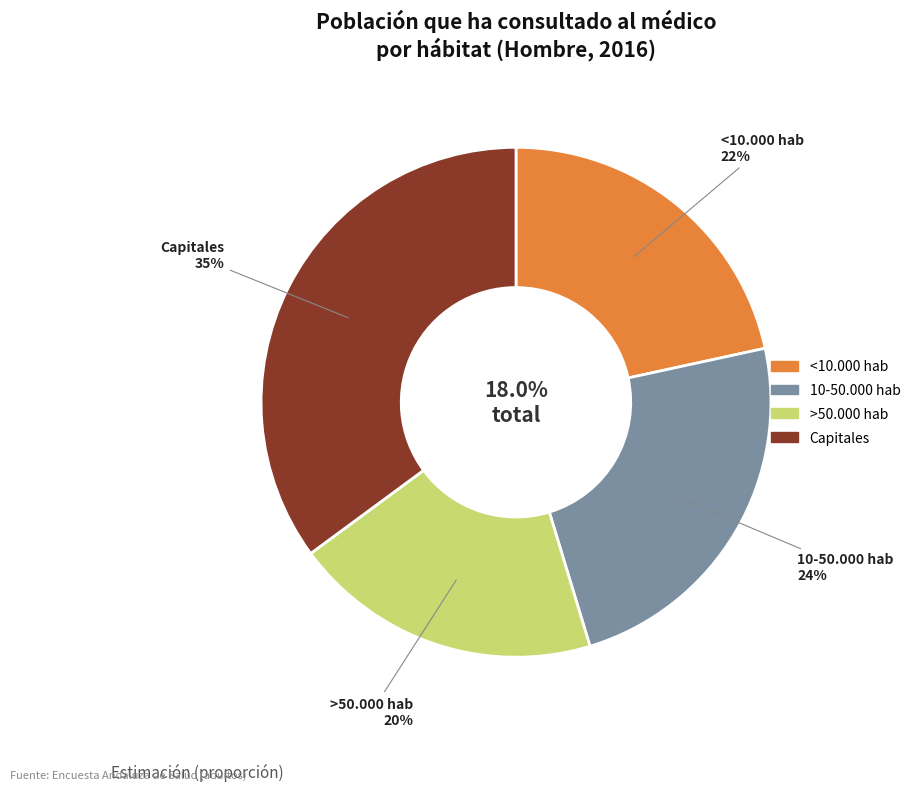

What percentage is the <10.000 hab slice, to the nearest percent?

22%